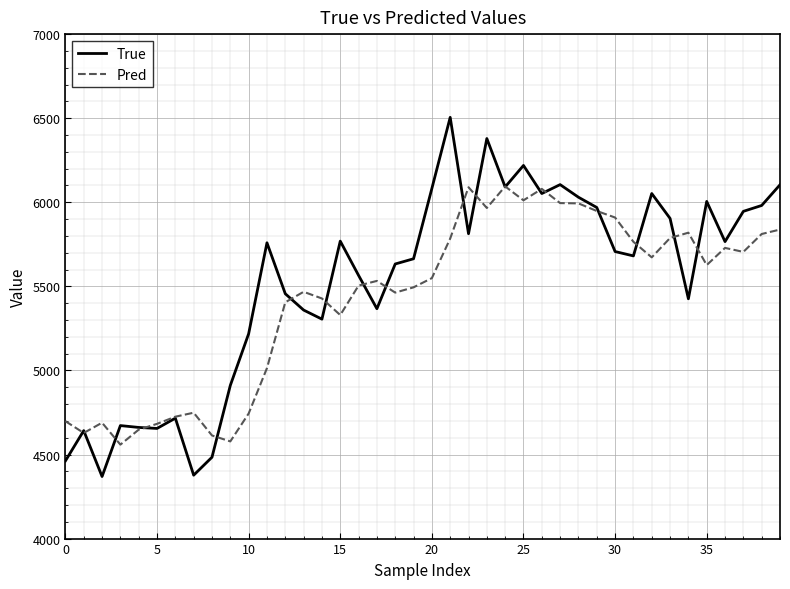

At how many categories does at least one series exceed 4588?

40